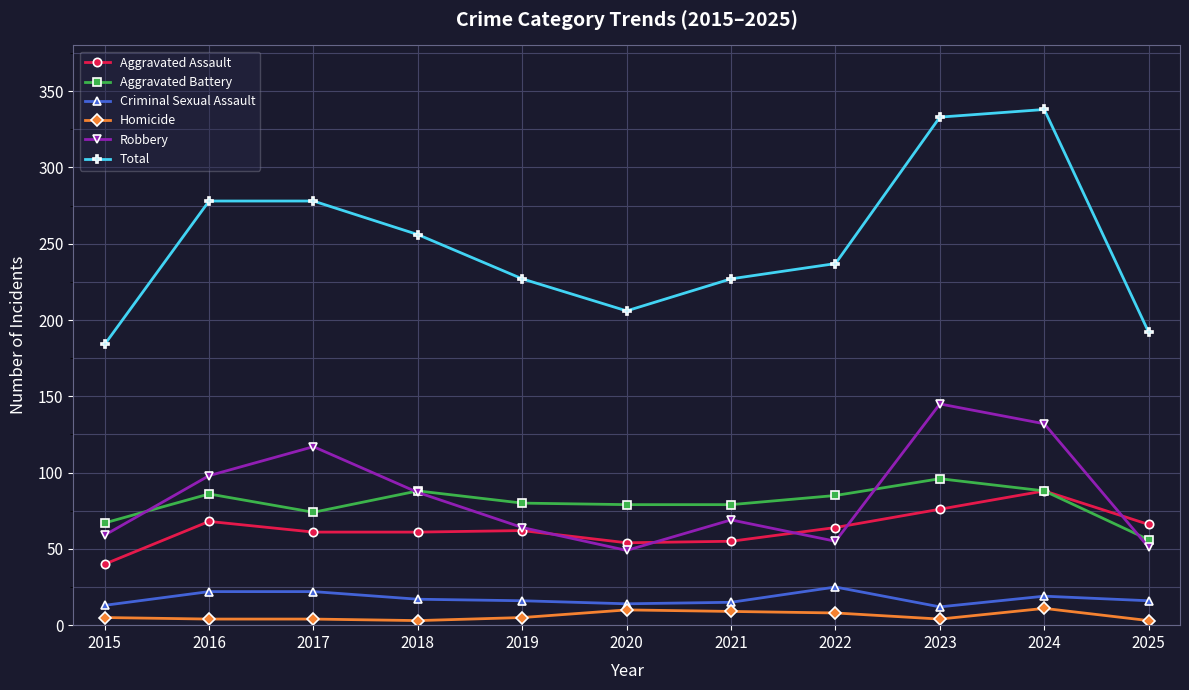

Which series changed the most between 2016 and 2019?

Total